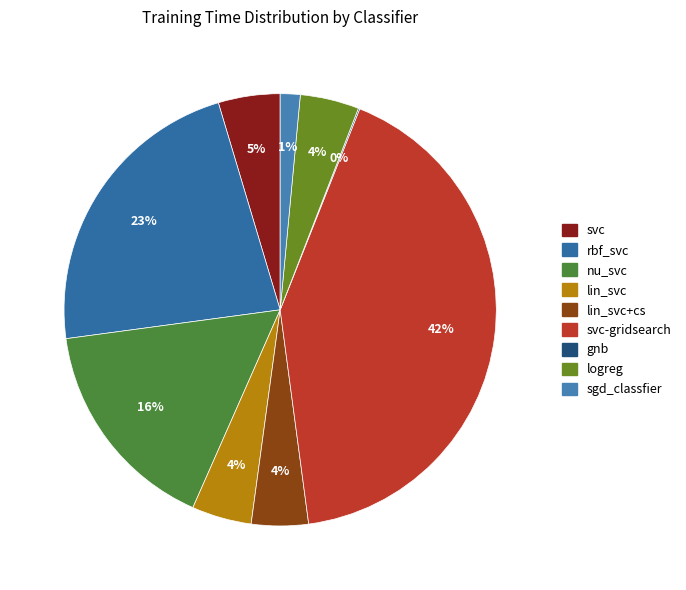

Count the number of slices in the pie.

9